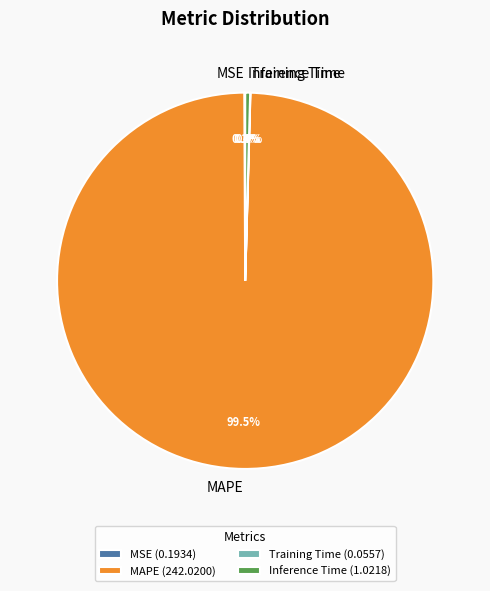

True or false: Inference Time accounts for 0% of the total.

True